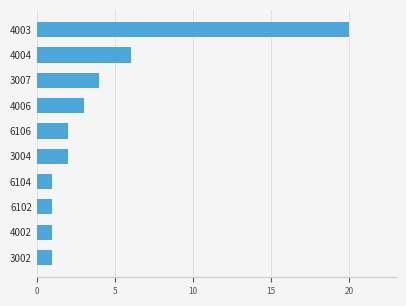

The value at 6104 is 1. True or false?

True